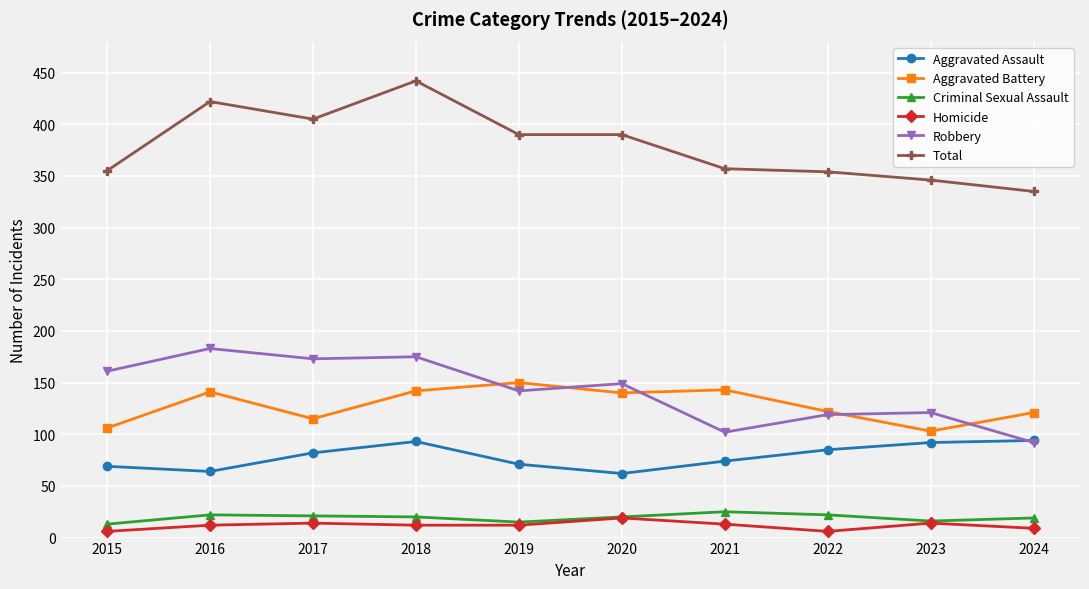

Does the chart display data point markers on the line(s)?

Yes